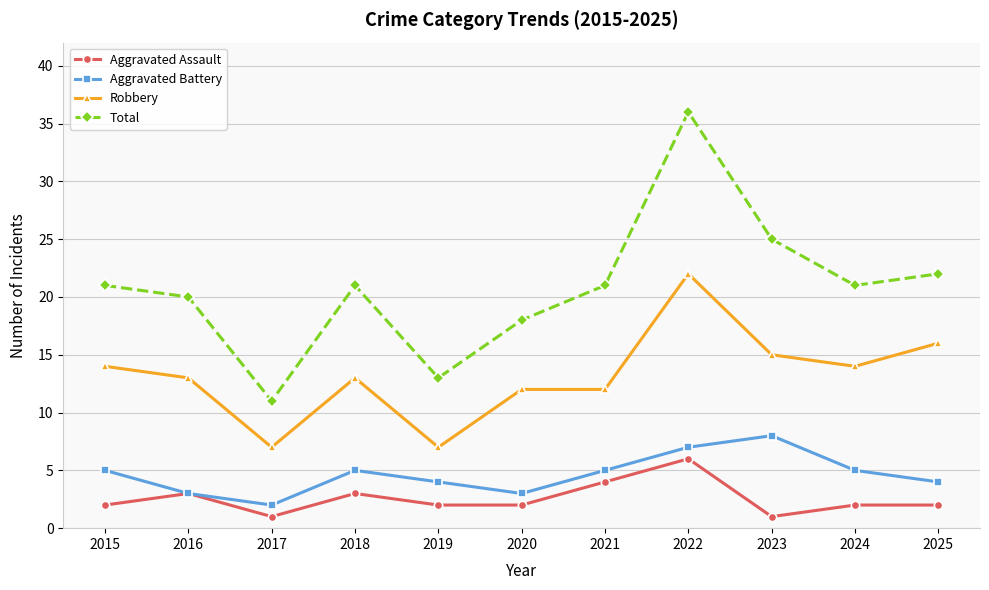

Count the number of categories in the chart.

11